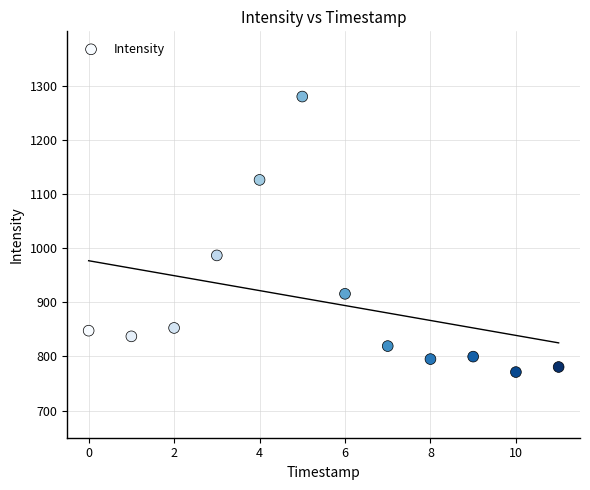

What Y value in the scatter plot is closest to 1025?

986.5